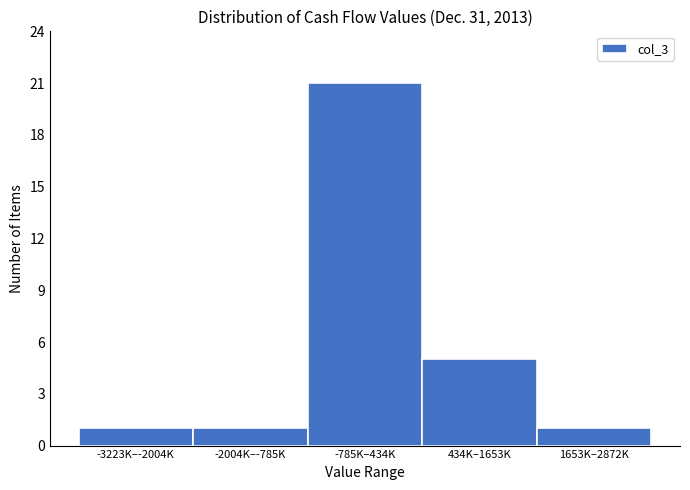

Reading left to right, what are all the values shown in this chart?

-3223K–-2004K=1	-2004K–-785K=1	-785K–434K=21	434K–1653K=5	1653K–2872K=1